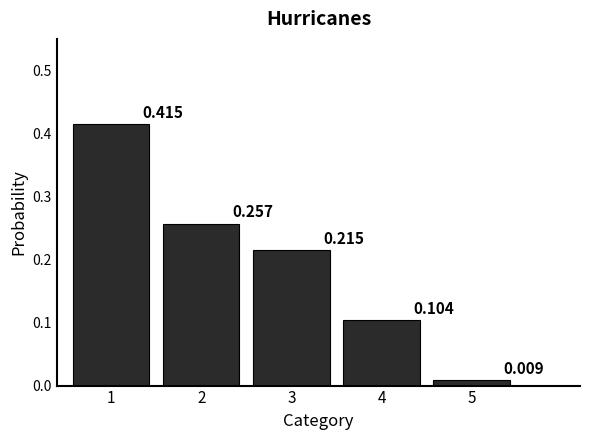

How many distinct data groups are displayed?

1